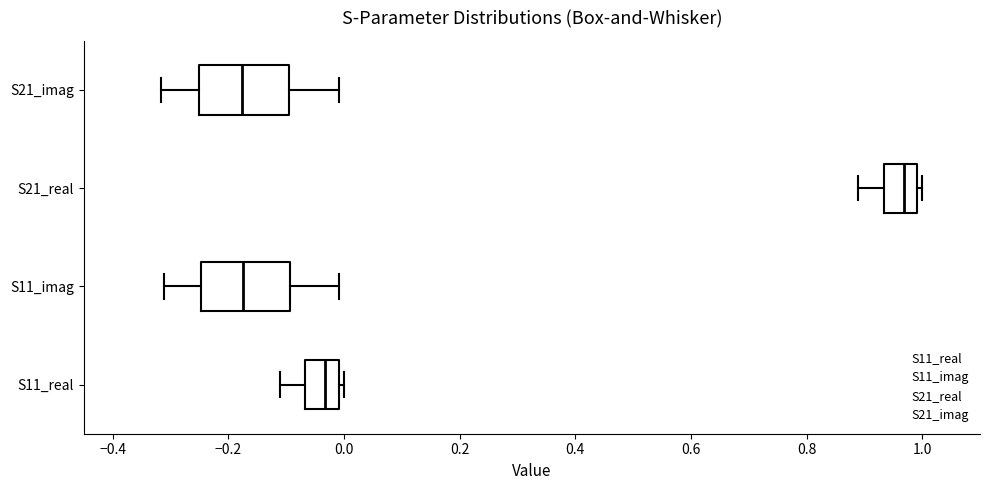

Which box's median line is the furthest to the right?

S21_real